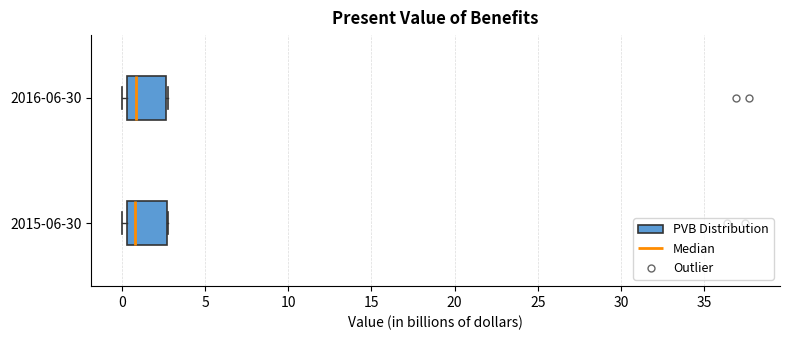

Where is the left edge of the box for 2016-06-30 on the x-axis? The values are not printed on the chart, so give them approximately, as read against the axis.

0.5